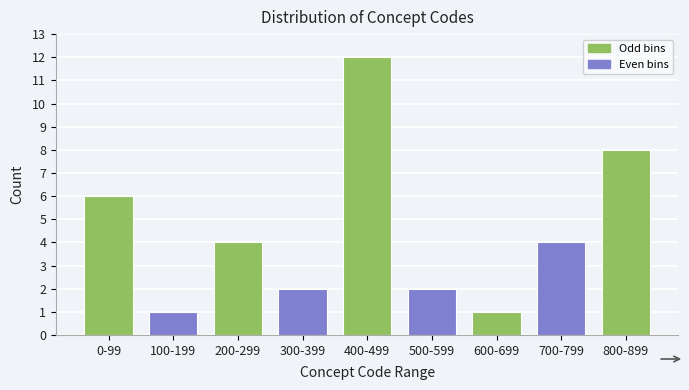

Reading left to right, transcribe all the data shown in this chart.

0-99=6	100-199=1	200-299=4	300-399=2	400-499=12	500-599=2	600-699=1	700-799=4	800-899=8